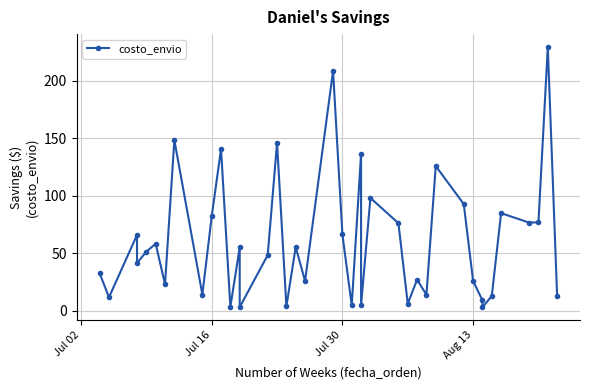

What is the value of the 5th point from the left?

51.3